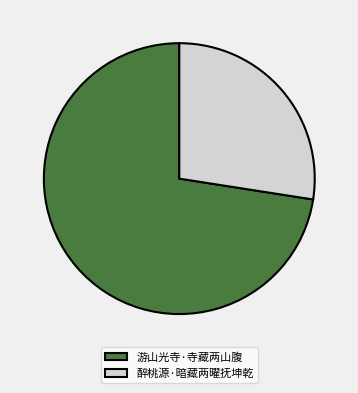

True or false: 游山光寺·寺藏两山腹 accounts for 66% of the total.

False